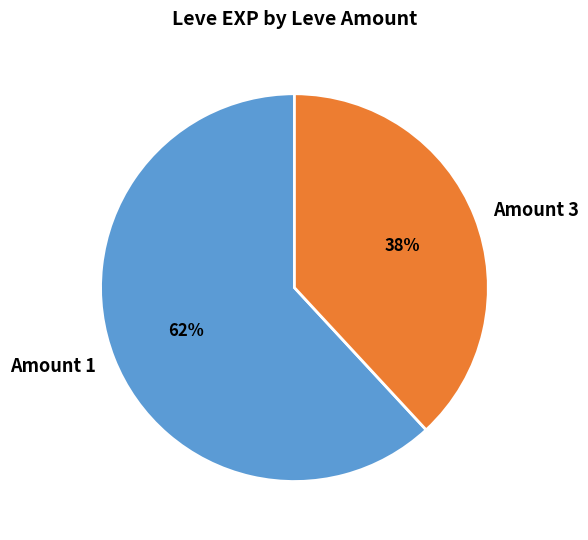

Approximately how many times larger is the value at Amount 1 compared to Amount 3?

1.6